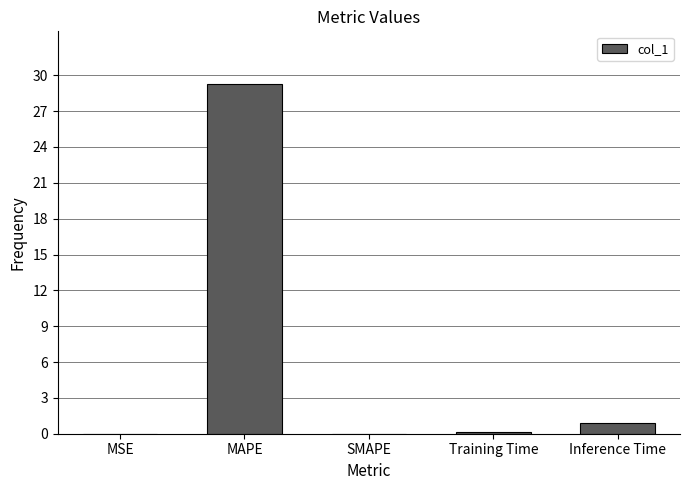

What is the greatest value displayed?

29.3